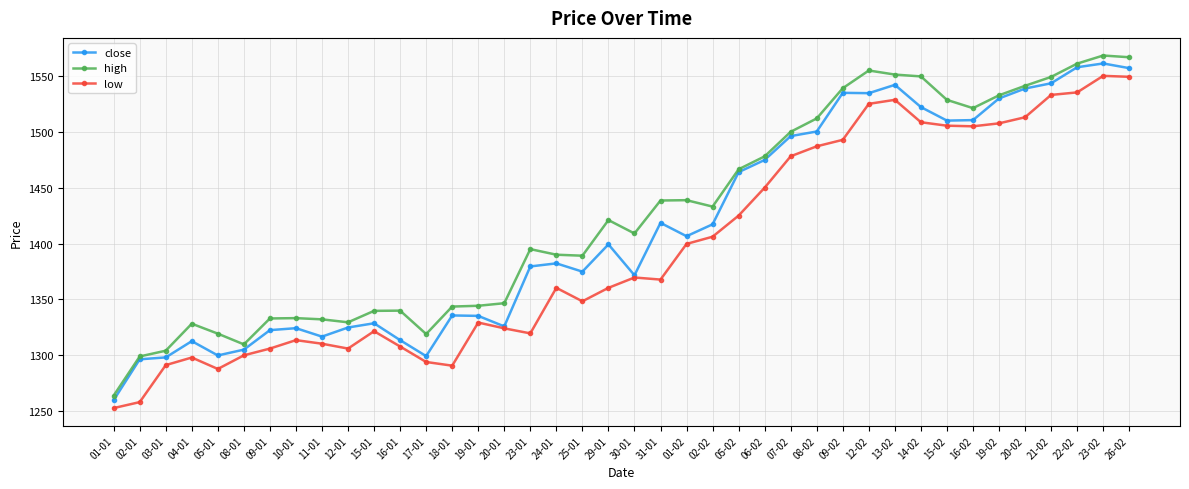

Does the chart display data point markers on the line(s)?

Yes